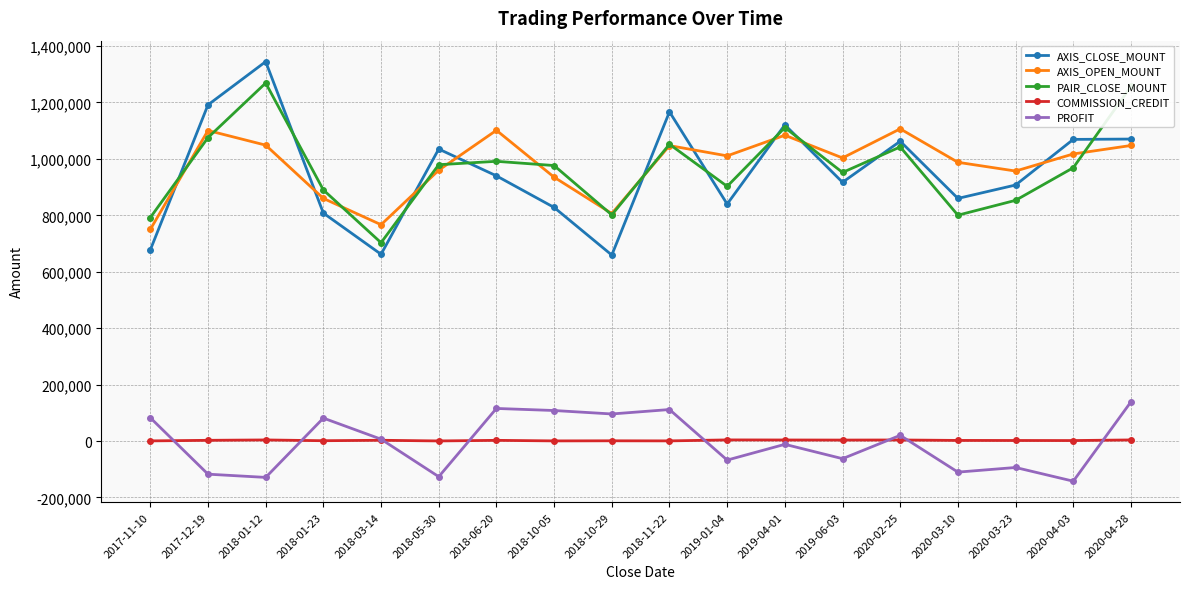

True or false: PROFIT and PAIR_CLOSE_MOUNT intersect in this chart.

False